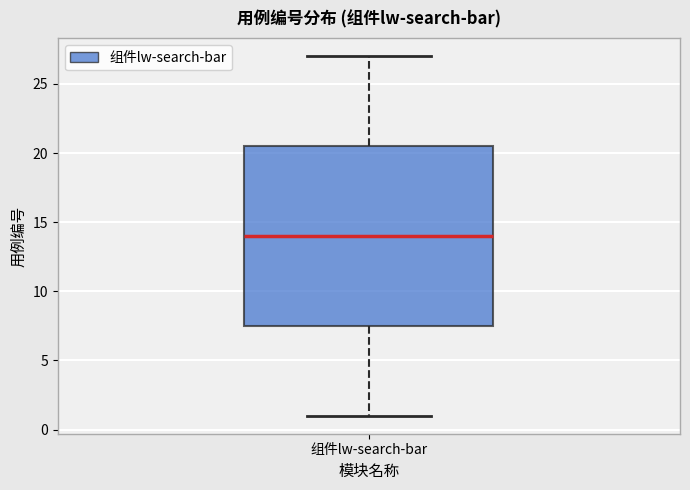

Read this box plot against the y-axis: the position of the median line, the range covered by the box, and the ends of both whiskers. The values are not printed on the chart, so give them approximately, as read against the axis.

median 14.0, box 7.5 to 20.5, whiskers 1.0 to 27.0